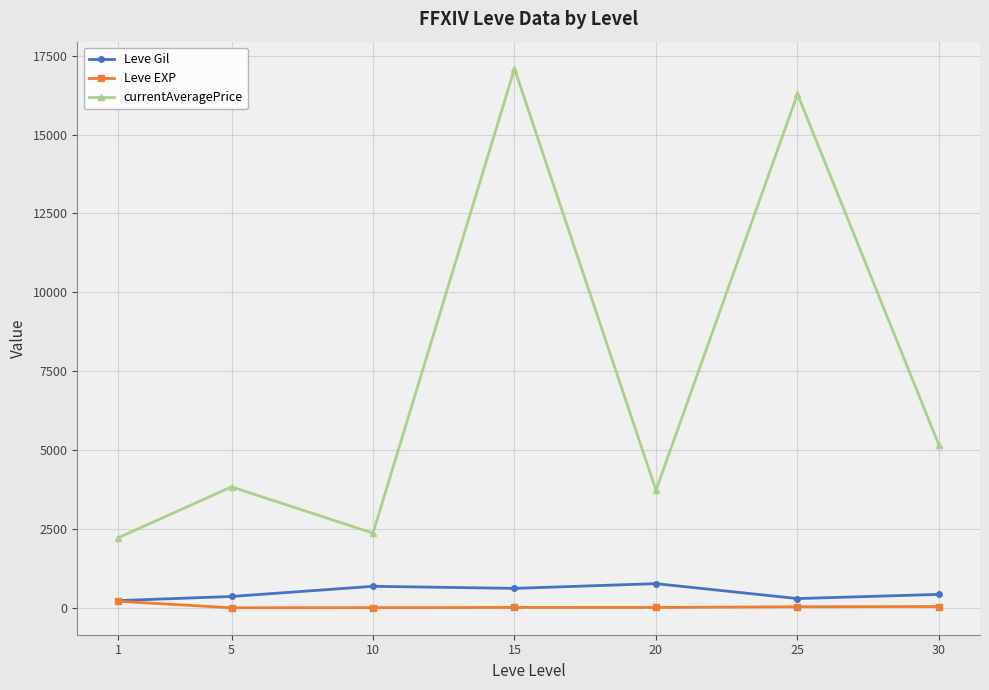

At which label does Leve Gil first exceed 430?

10